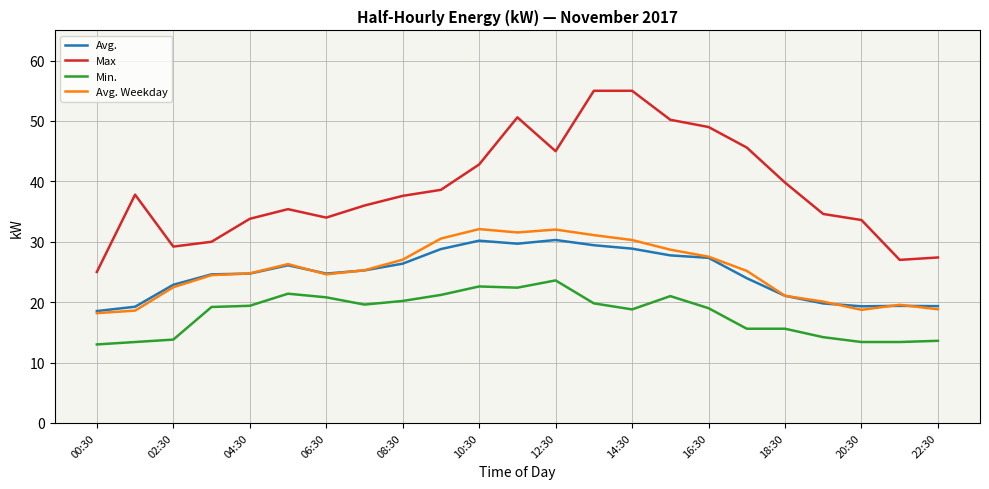

True or false: Avg. has more than 1 points higher than both neighbors.

True